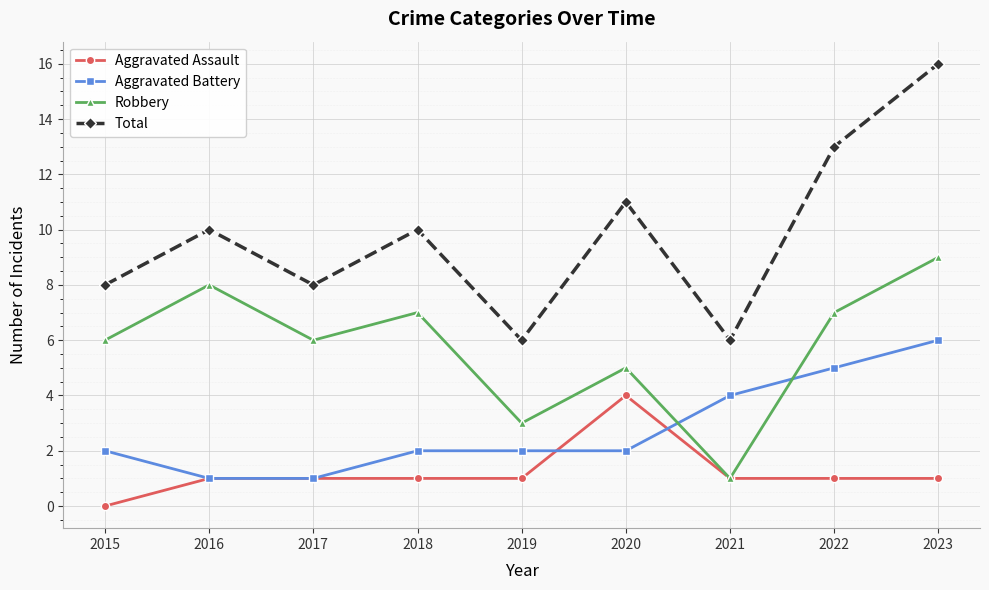

Rank the series by their maximum value, from lowest to highest.

Aggravated Assault, Aggravated Battery, Robbery, Total